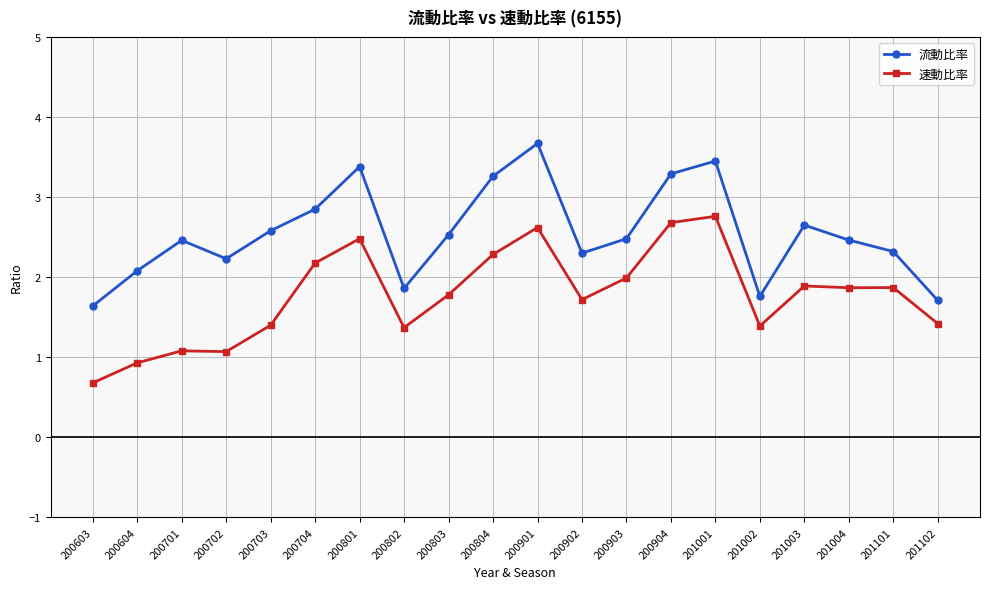

Rank the series by their maximum value, from lowest to highest.

速動比率, 流動比率